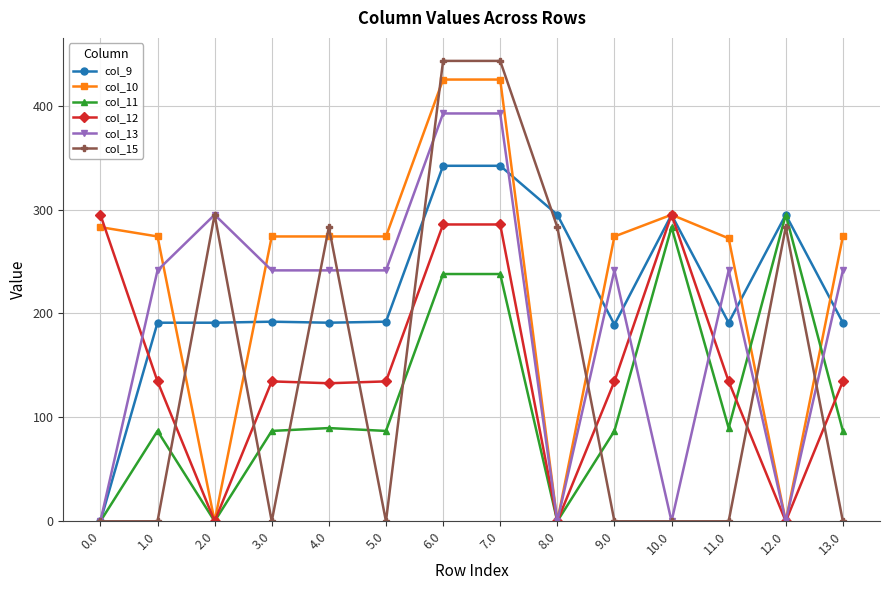

What is the difference between the col_10 values at 6.0 and 5.0?

151.0